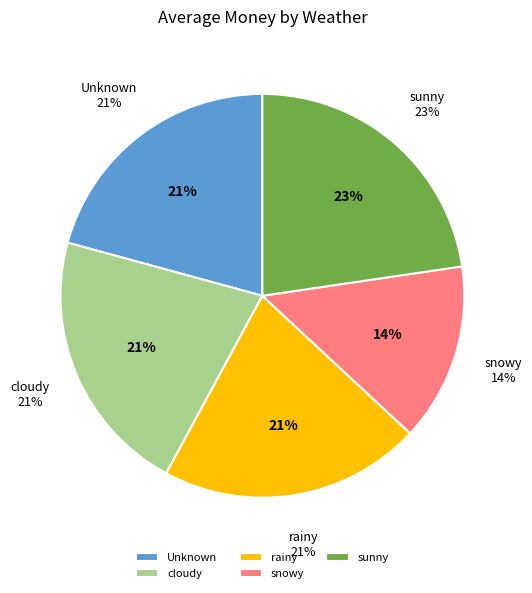

True or false: cloudy accounts for 14% of the total.

False